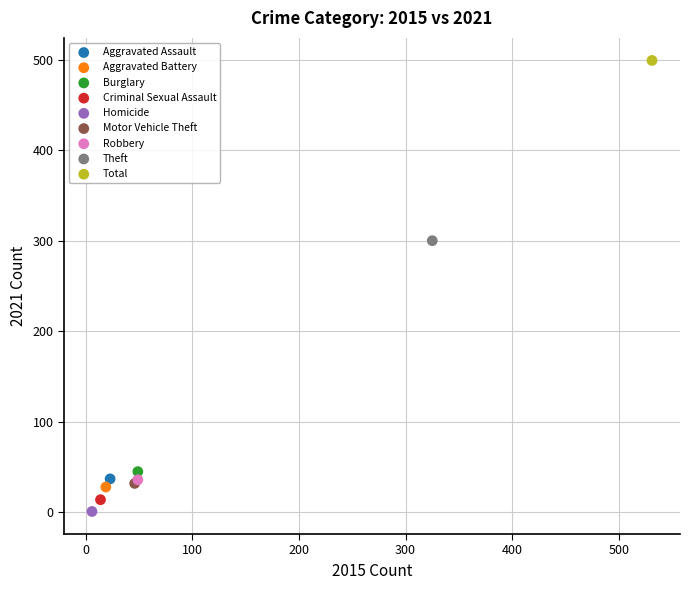

Which series contains the lowest Y value?

Homicide